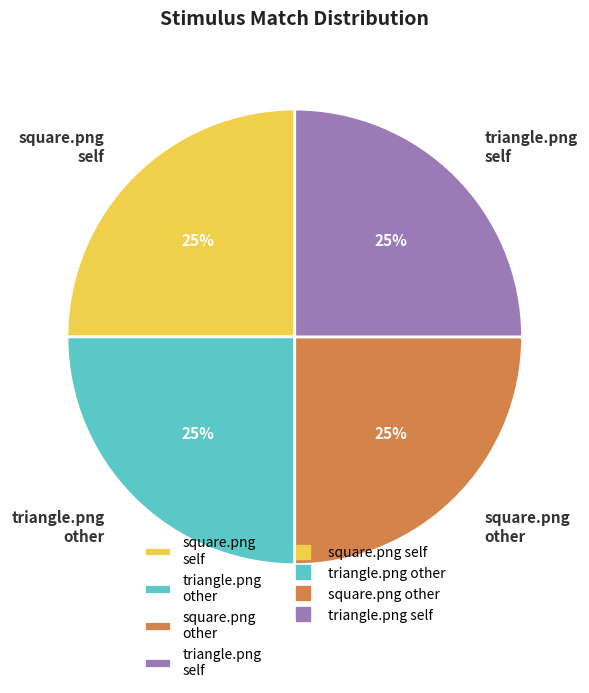

Count the number of slices in the pie.

4